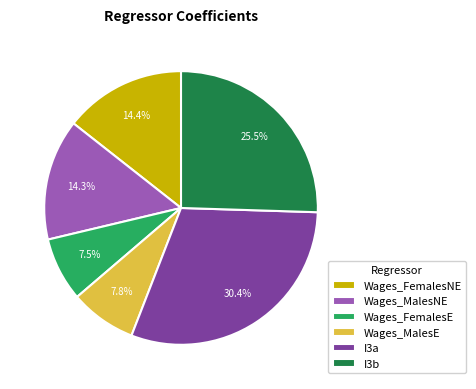

The Wages_FemalesNE slice represents 25% of the pie. True or false?

False